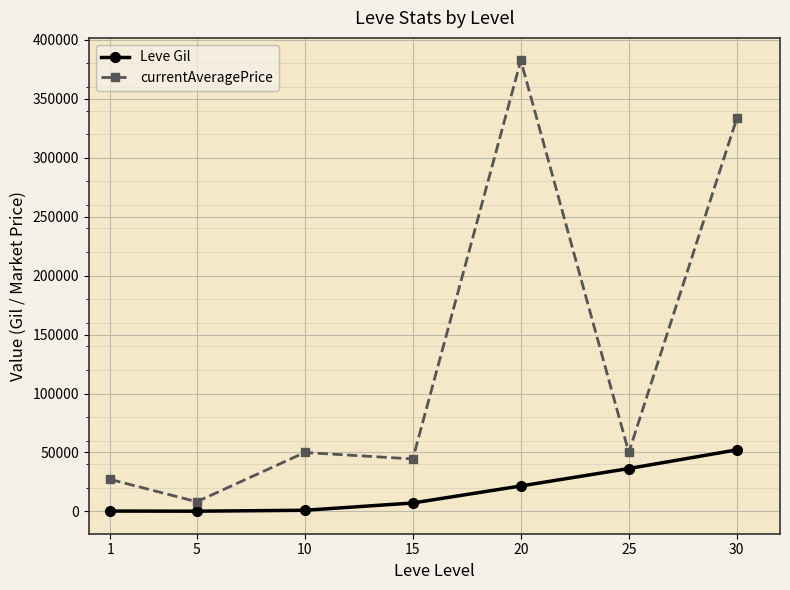

What is the difference between the maximum and minimum values in the Leve Gil series?

52000